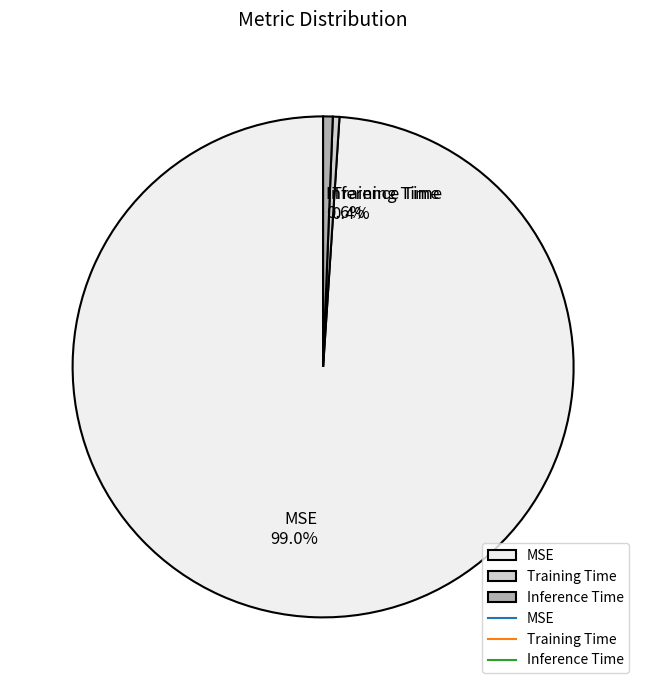

Is there any slice that represents more than half of the pie?

Yes